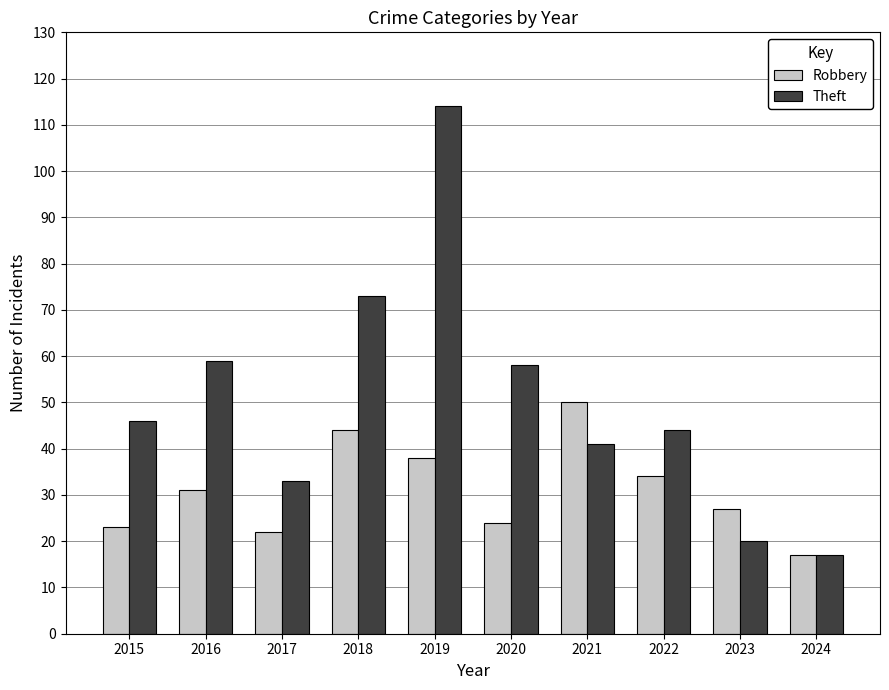

What is the difference between the maximum and second lowest values in the Robbery series?

28